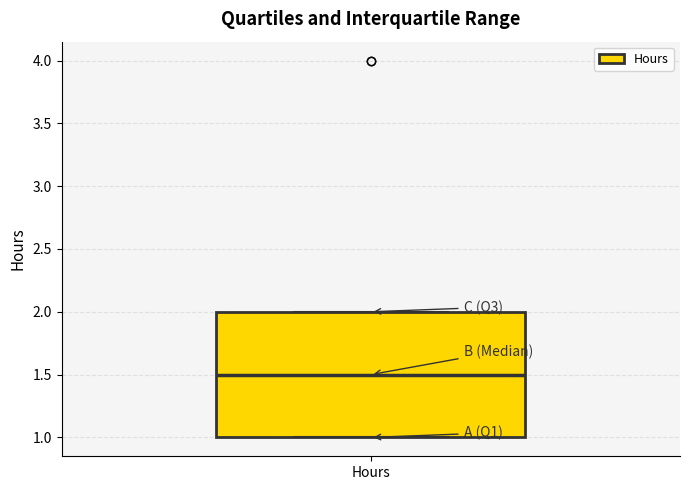

Read this box plot against the y-axis: the position of the median line, the range covered by the box, and the ends of both whiskers. The values are not printed on the chart, so give them approximately, as read against the axis.

median 1.5, box 1.0 to 2.0, whiskers 1.0 to 2.0